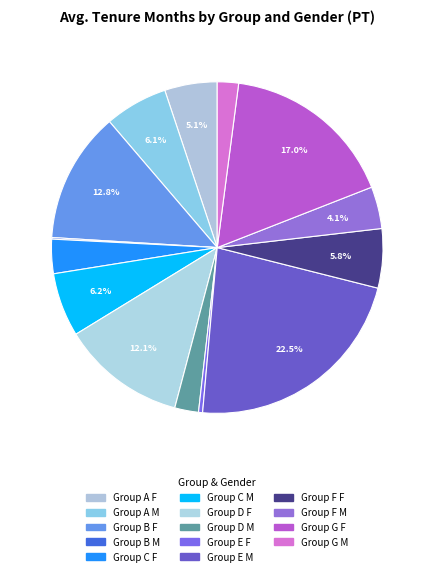

Does any single category account for the majority?

No